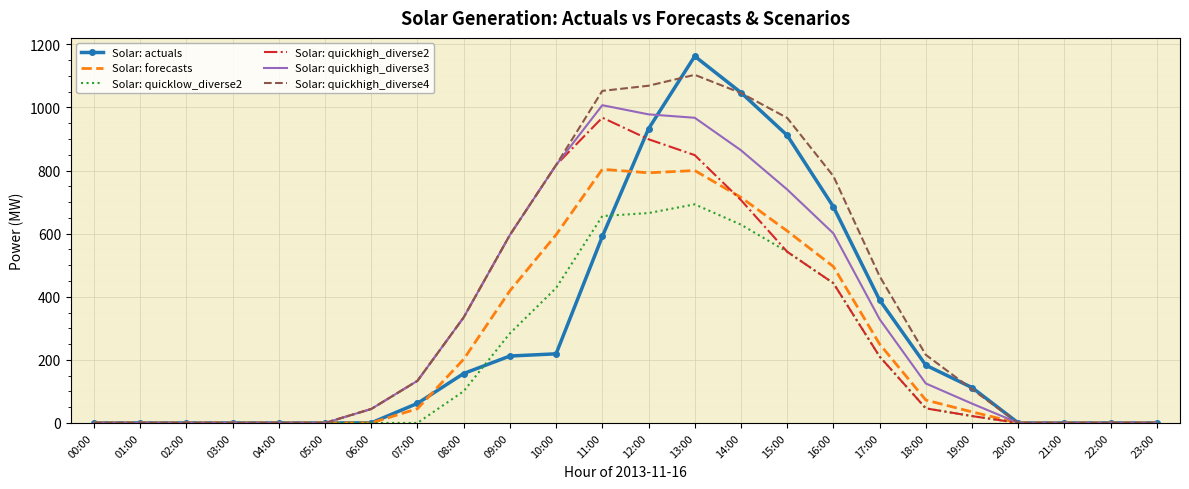

What are all the series names shown in the legend?

Solar: actuals, Solar: forecasts, Solar: quicklow_diverse2, Solar: quickhigh_diverse2, Solar: quickhigh_diverse3, Solar: quickhigh_diverse4